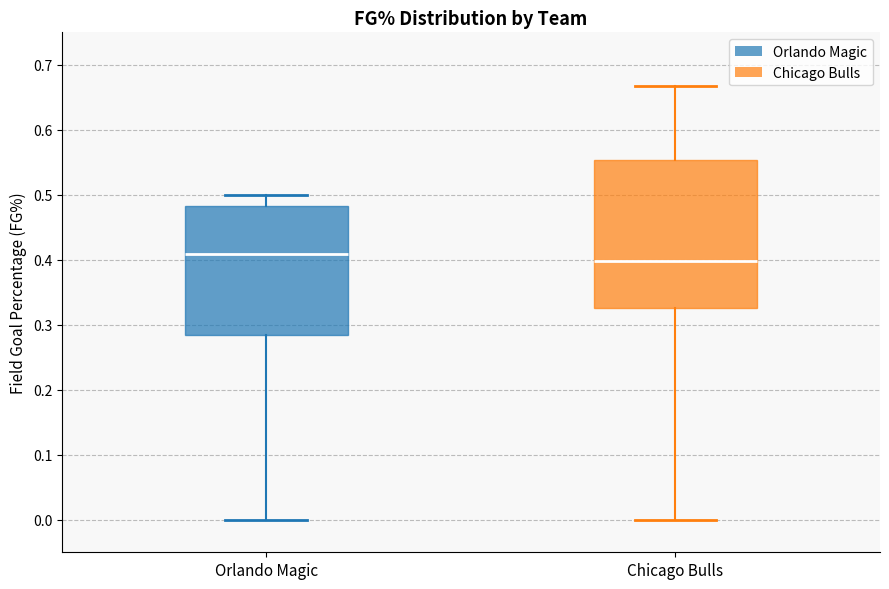

Reading left to right, read every box against the y-axis: the position of its median line, the range the box covers, and the ends of its whiskers. The values are not printed on the chart, so give them approximately, as read against the axis.

Orlando Magic: median 0.41, box 0.28 to 0.48, whiskers 0.00 to 0.50
Chicago Bulls: median 0.40, box 0.33 to 0.55, whiskers 0.00 to 0.67